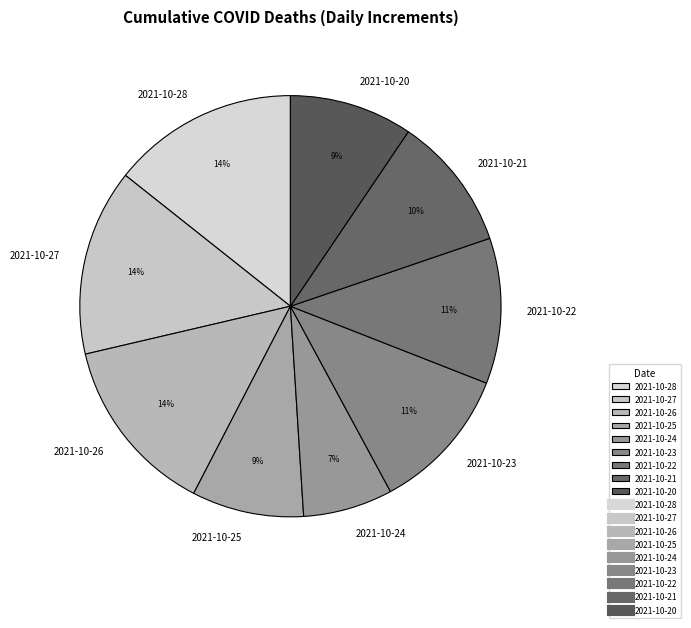

The 2021-10-27 slice represents 20% of the pie. True or false?

False